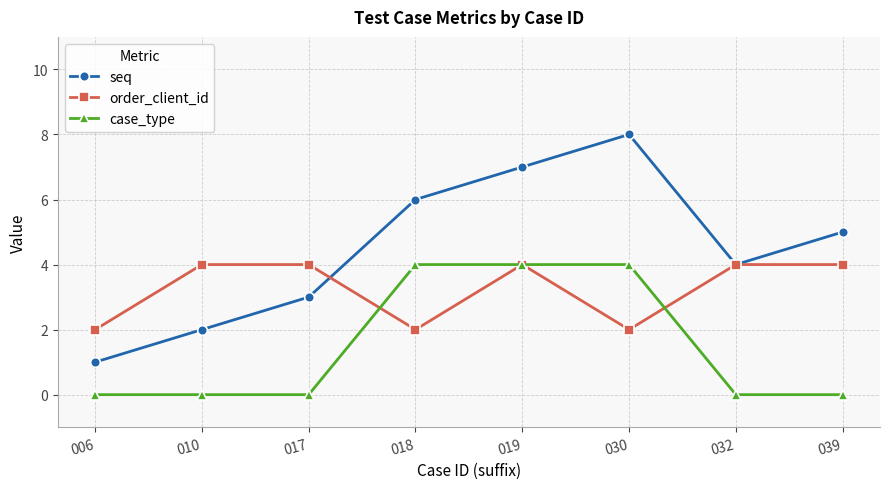

What is the greatest value displayed?

8